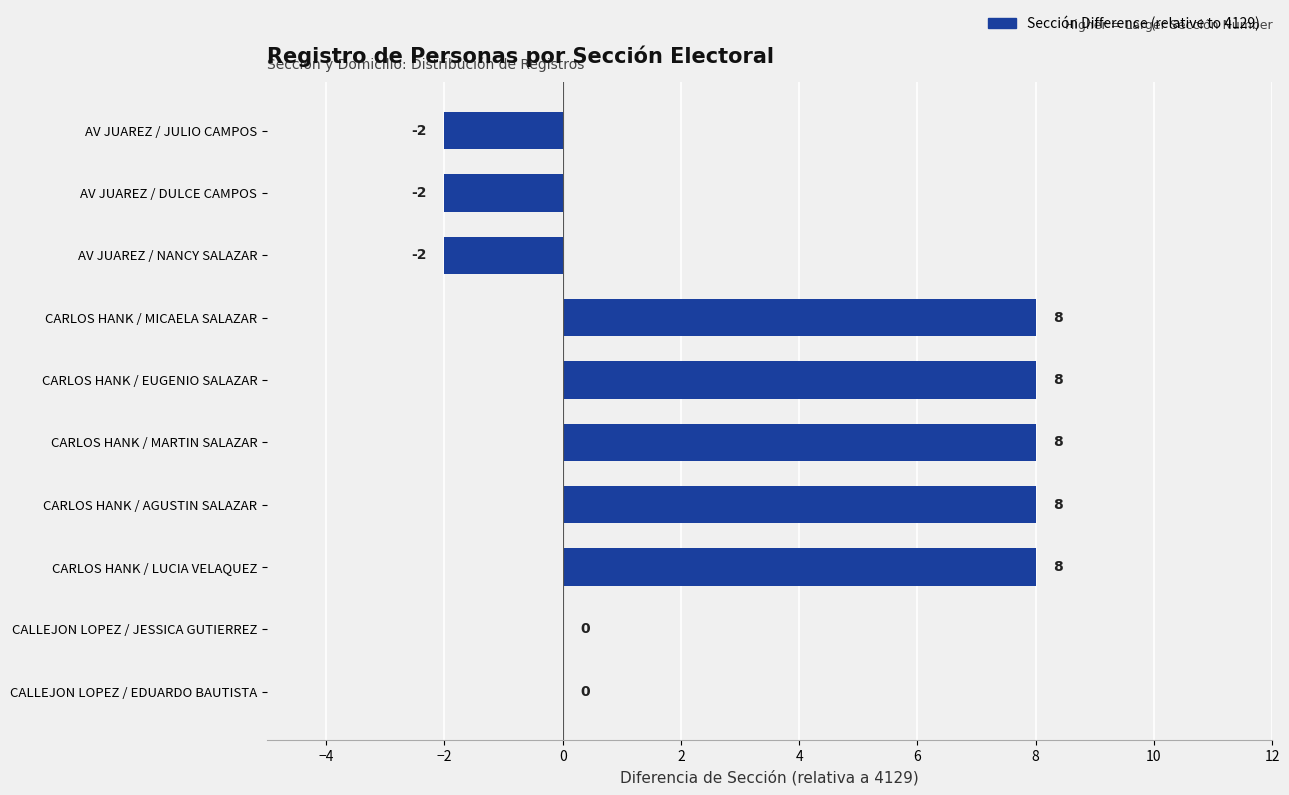

What is the change in value from CARLOS HANK / LUCIA VELAQUEZ to CALLEJON LOPEZ / EDUARDO BAUTISTA?

-8